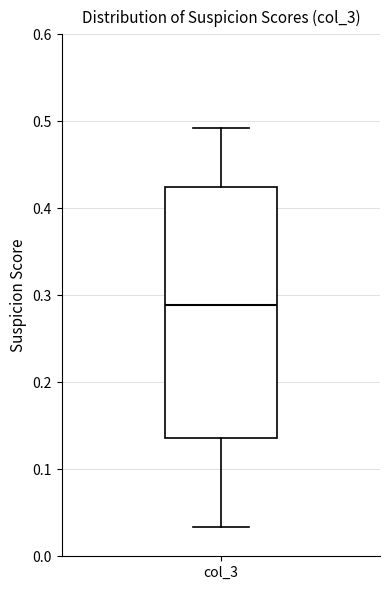

Where is the upper edge of the box for col_3 on the y-axis? The values are not printed on the chart, so give them approximately, as read against the axis.

0.42